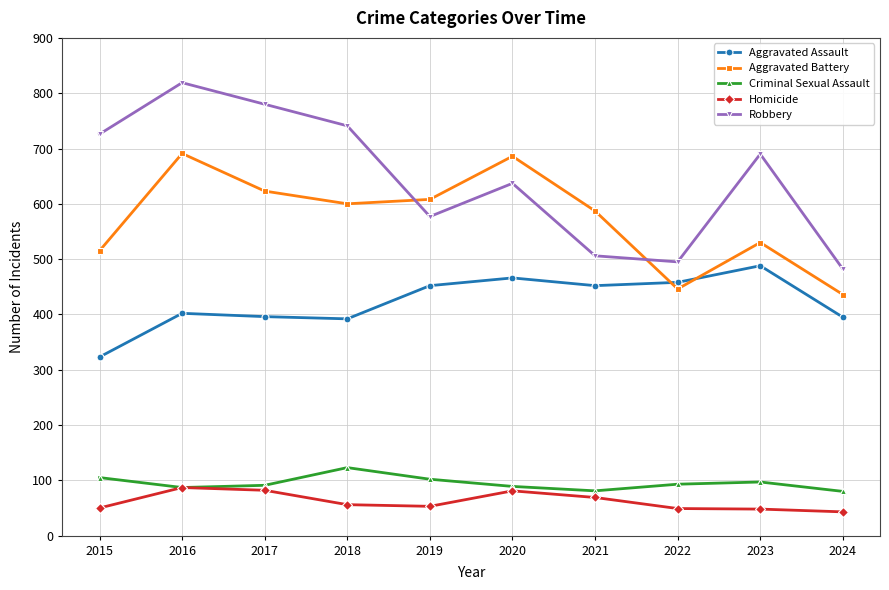

At which label does Criminal Sexual Assault first exceed 93?

2015